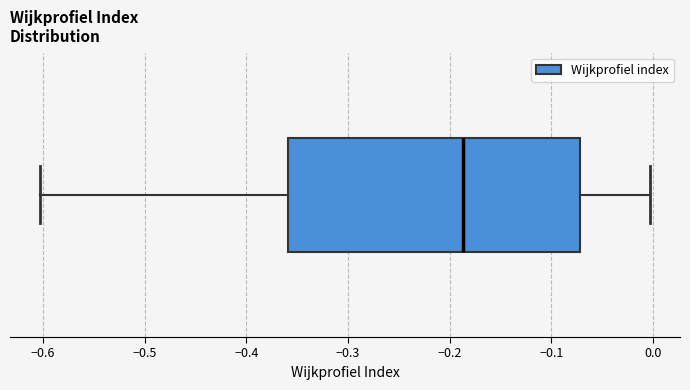

Transcribe this box plot: give where the median line is, the range the box spans, and where the two whiskers end, as read against the x-axis. The values are not printed on the chart, so give them approximately, as read against the axis.

median -0.19, box -0.36 to -0.07, whiskers -0.60 to 0.00